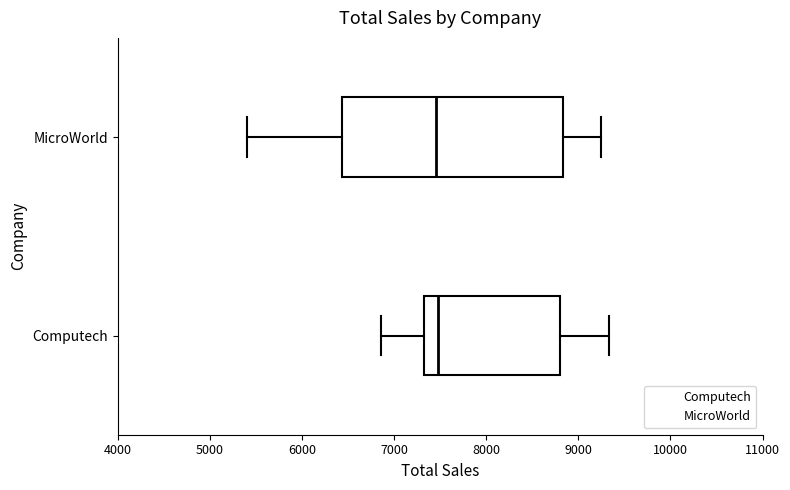

Reading bottom to top, read every box against the x-axis: the position of its median line, the range the box covers, and the ends of its whiskers. The values are not printed on the chart, so give them approximately, as read against the axis.

Computech: median 7500, box 7300 to 8800, whiskers 6900 to 9300
MicroWorld: median 7500, box 6400 to 8800, whiskers 5400 to 9300